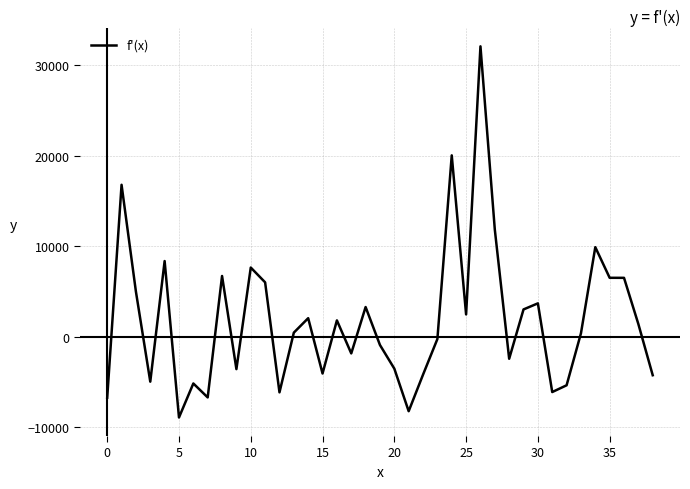

Does the chart display data point markers on the line(s)?

No